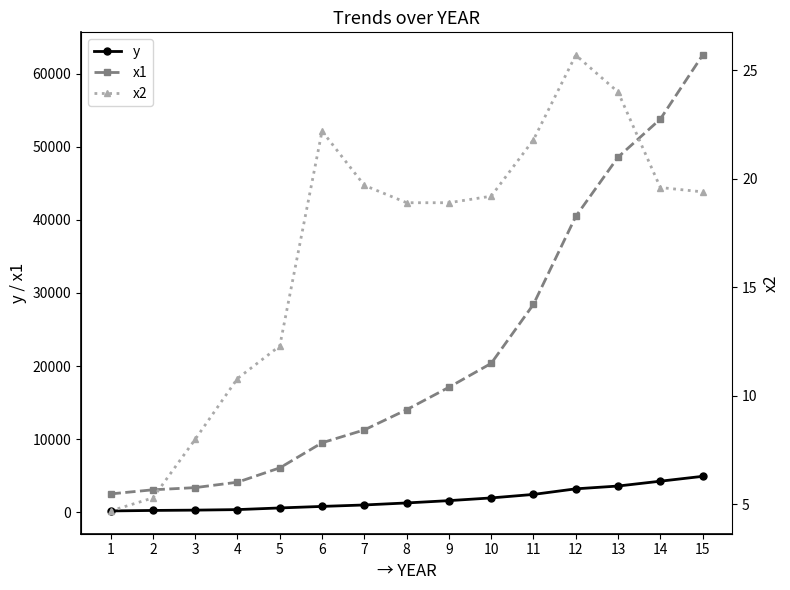

True or false: y and x1 intersect in this chart.

False